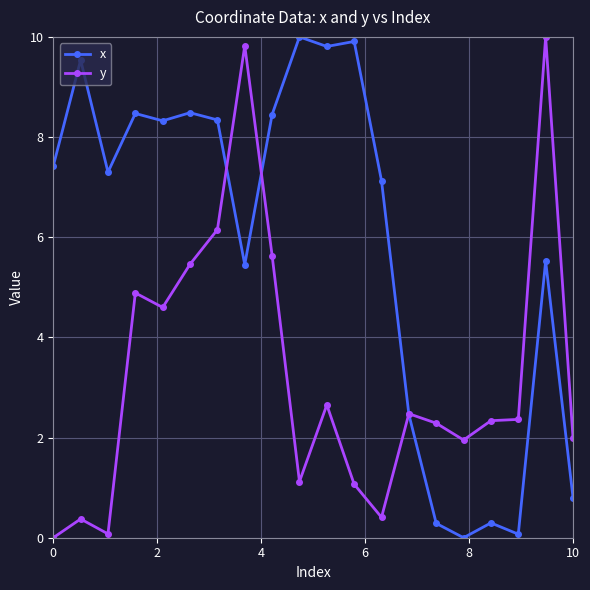

What is the maximum value shown in the chart?

10.0